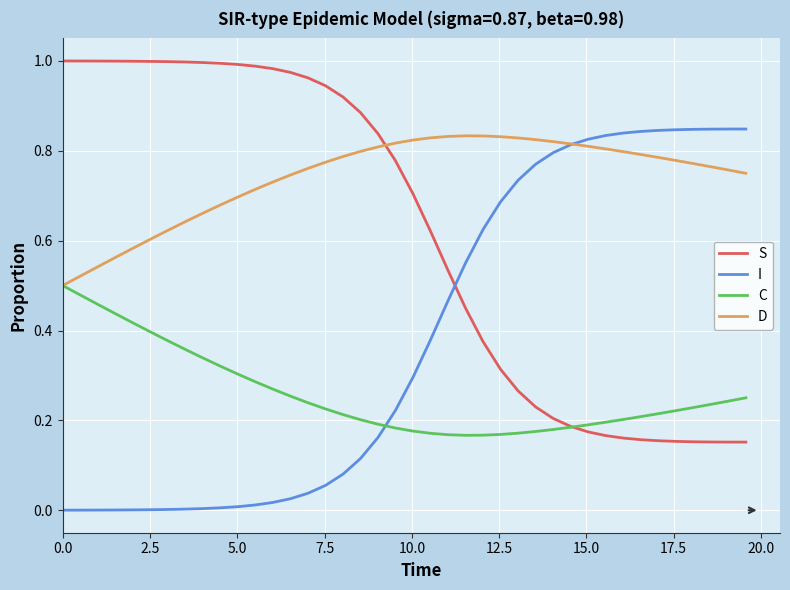

Does the chart have visible grid lines?

Yes